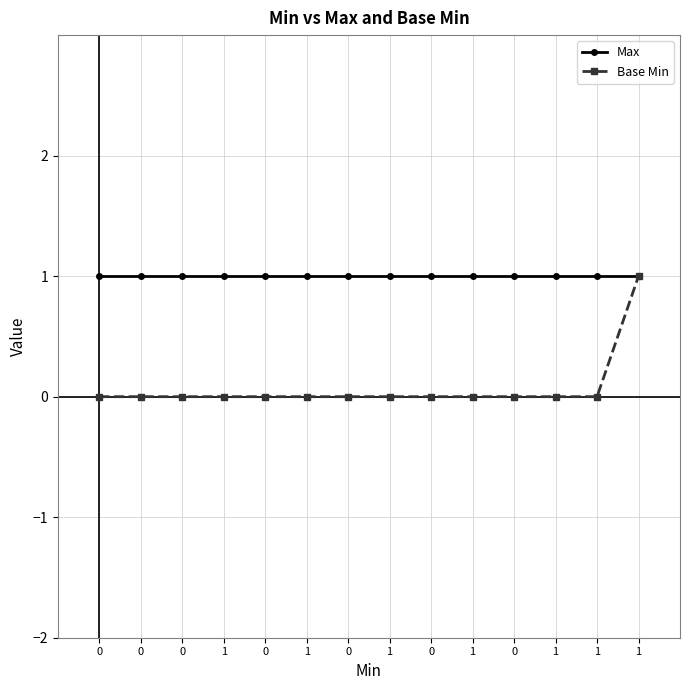

How many categories are shown in the chart?

14